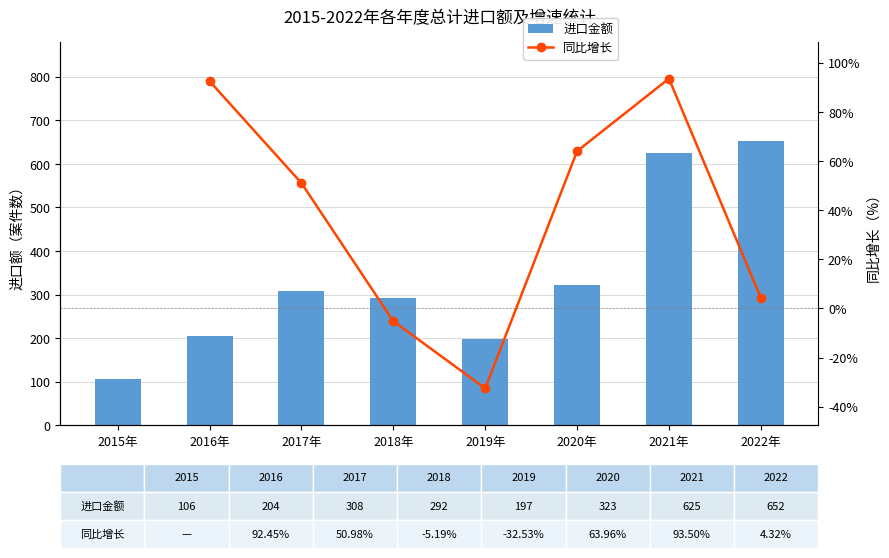

True or false: 同比增长 has a value of 92.5 at 2016年.

True